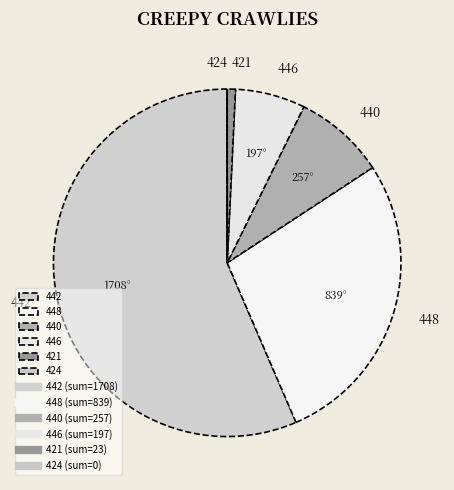

Does any single category account for the majority?

Yes